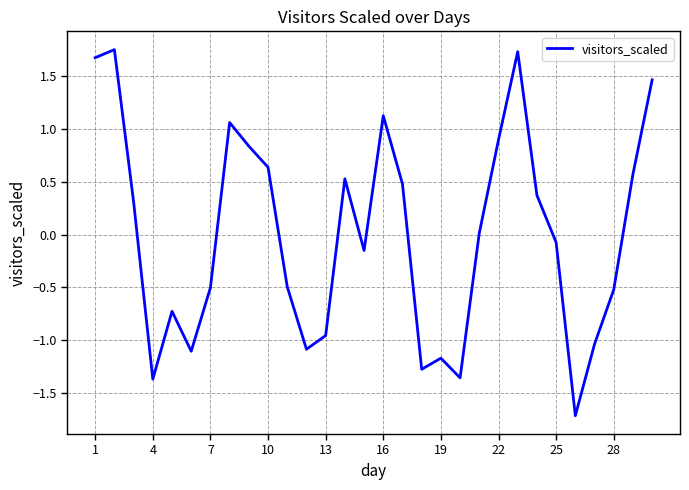

What is the smallest value displayed?

-1.7